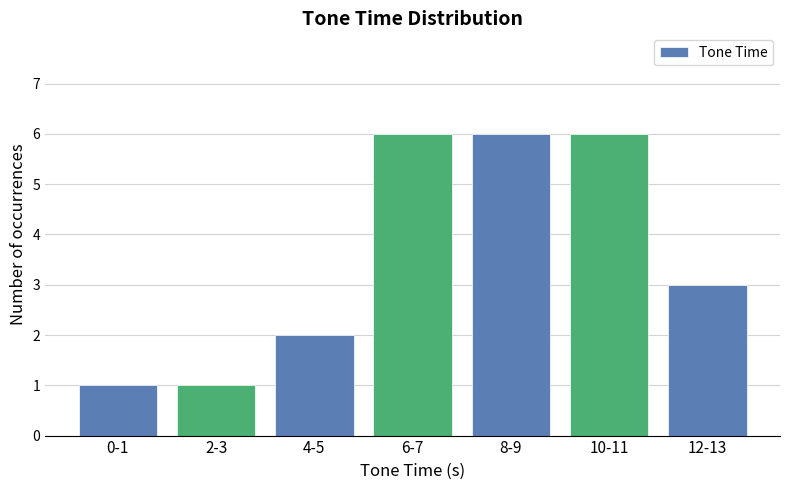

Reading left to right, extract all data points from this chart.

0-1=1	2-3=1	4-5=2	6-7=6	8-9=6	10-11=6	12-13=3